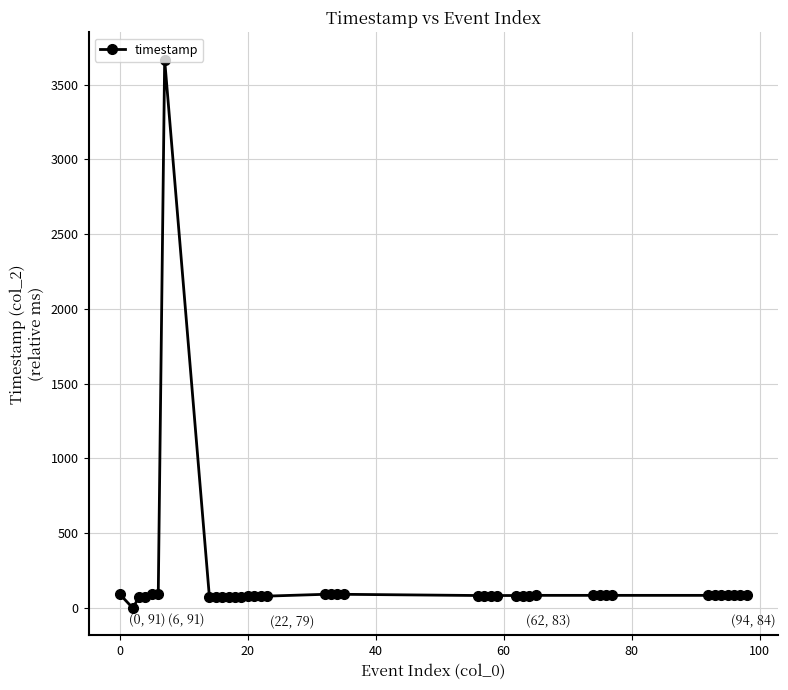

What is the difference between the second highest and minimum values?

91